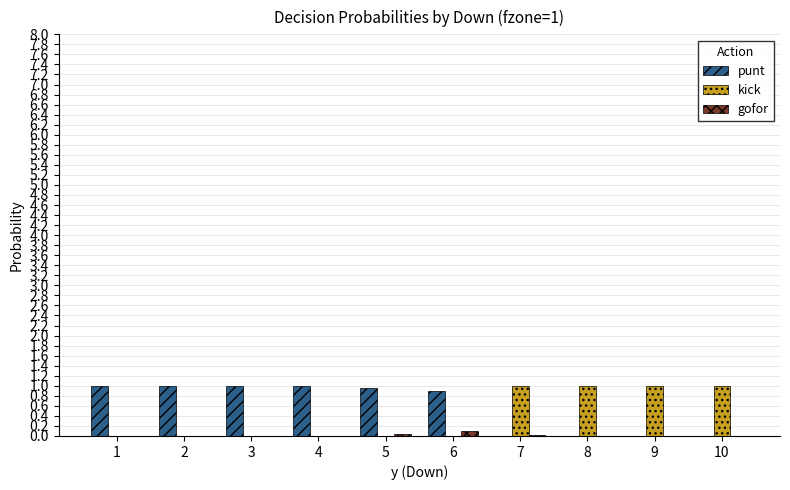

What is the total value across all series at 3?

1.0